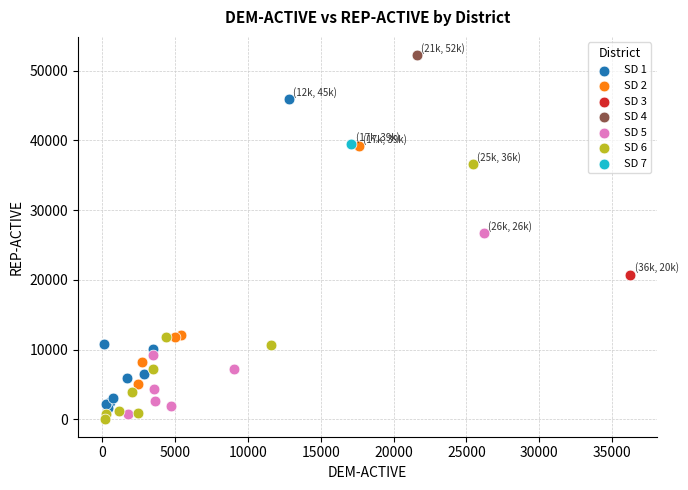

What are all the series names shown in the legend?

SD 1, SD 2, SD 3, SD 4, SD 5, SD 6, SD 7